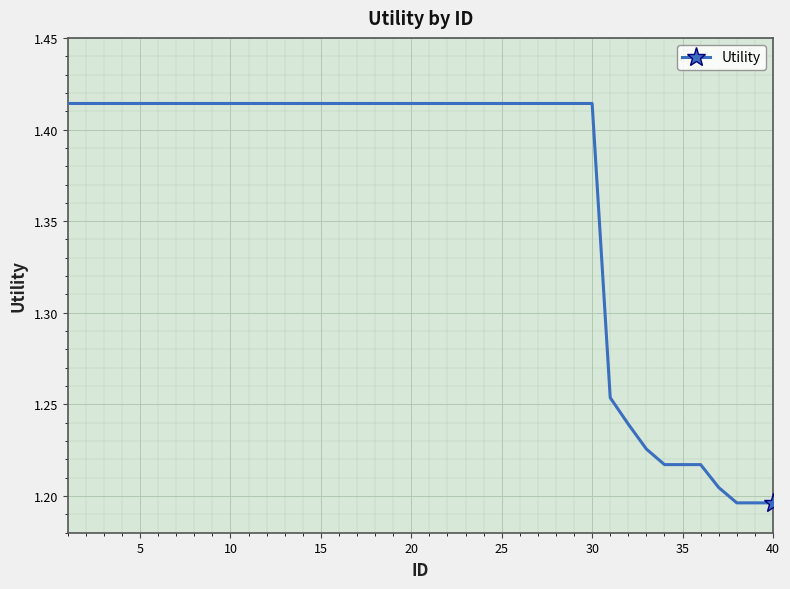

How many values are between 1 and 2?

40